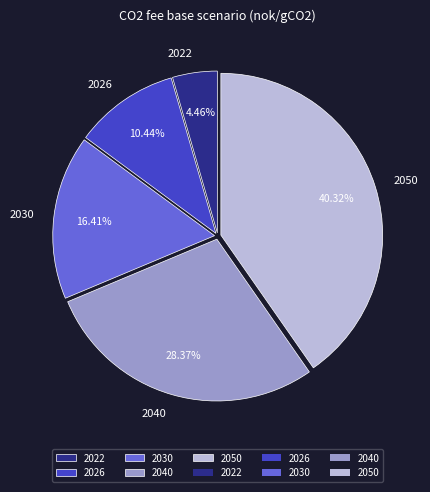

Does 2026 represent more than half of the total?

No